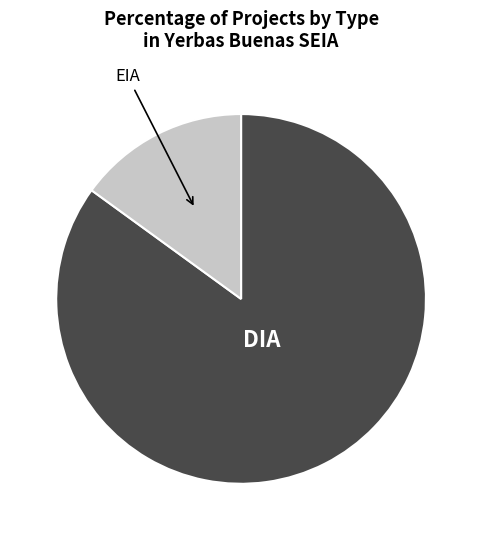

Is there a majority slice in this chart?

Yes